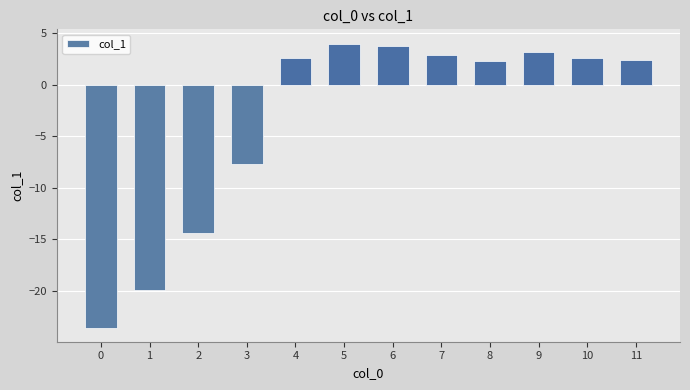

What is the sum of the values at 3 and 2?

-22.2